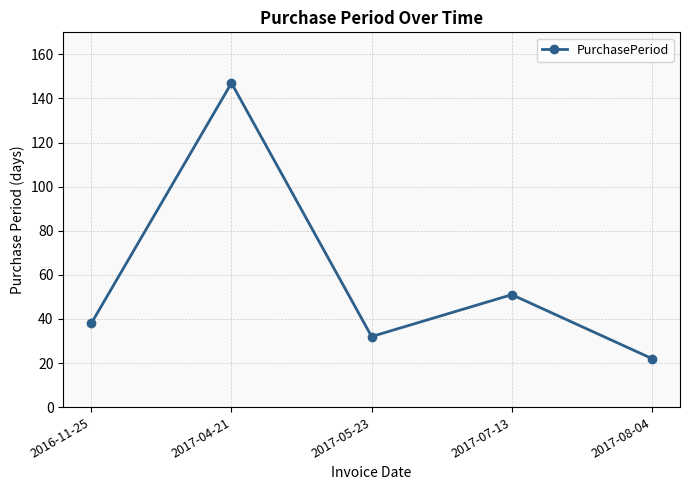

List the labels in order of value, largest first.

2017-04-21, 2017-07-13, 2016-11-25, 2017-05-23, 2017-08-04